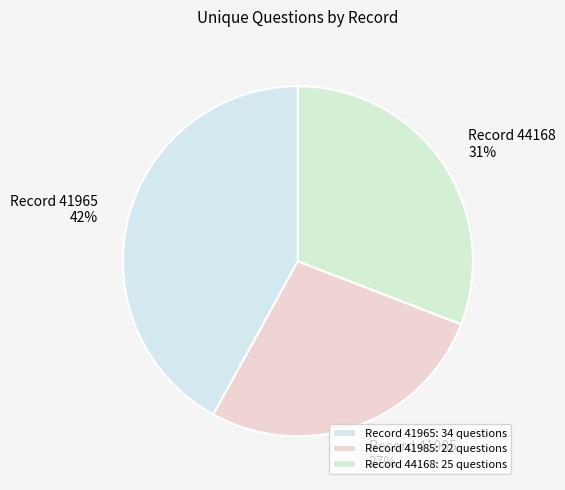

Count the number of slices in the pie.

3